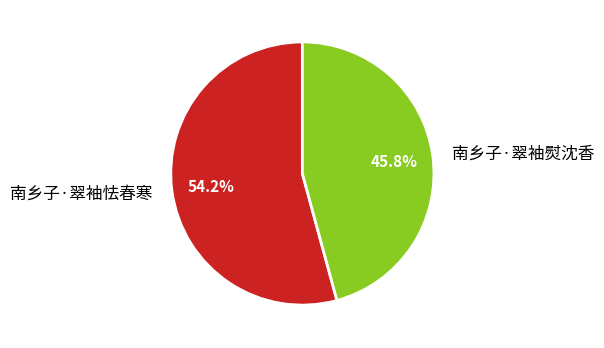

Which slice is the largest?

南乡子·翠袖怯春寒